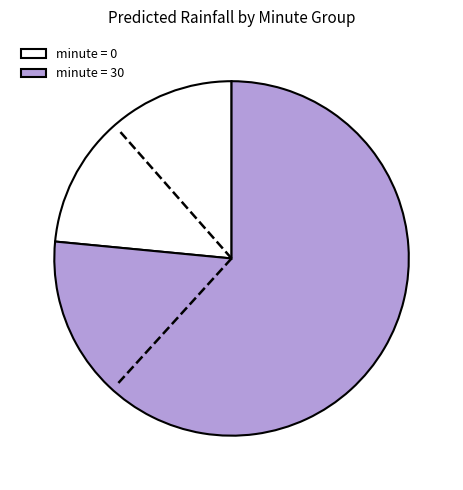

What is the ratio of the value at minute = 0 to the value at minute = 30?

0.3